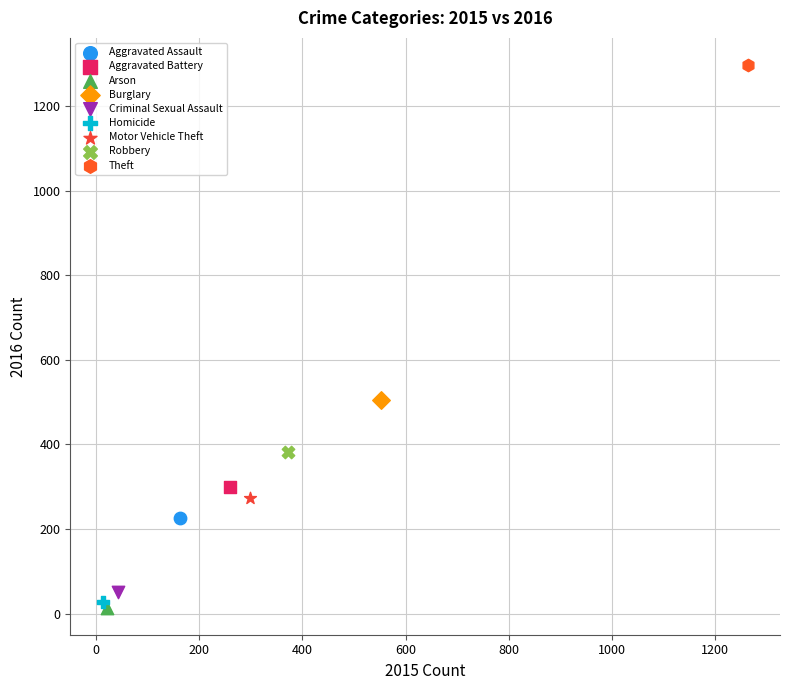

What are all the series names shown in the legend?

Aggravated Assault, Aggravated Battery, Arson, Burglary, Criminal Sexual Assault, Homicide, Motor Vehicle Theft, Robbery, Theft